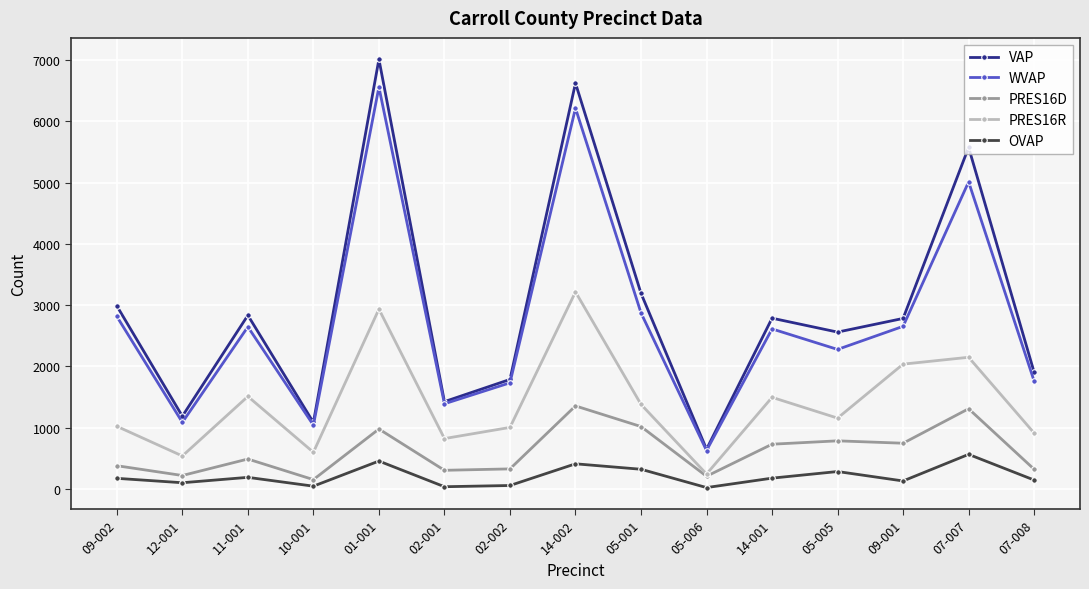

In VAP, how many points are lower than both neighbors (excluding endpoints)?

5